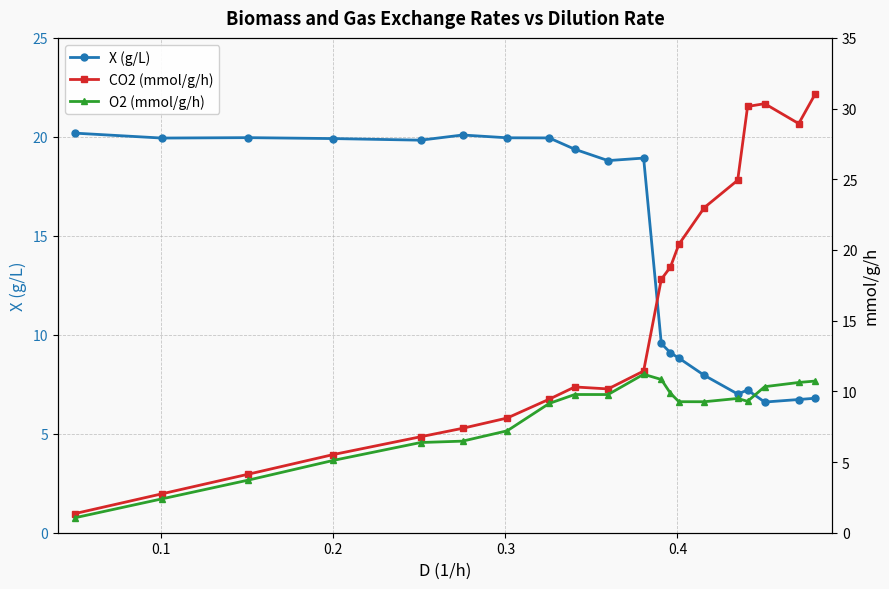

True or false: X (g/L) has more than 1 interior local peaks.

True